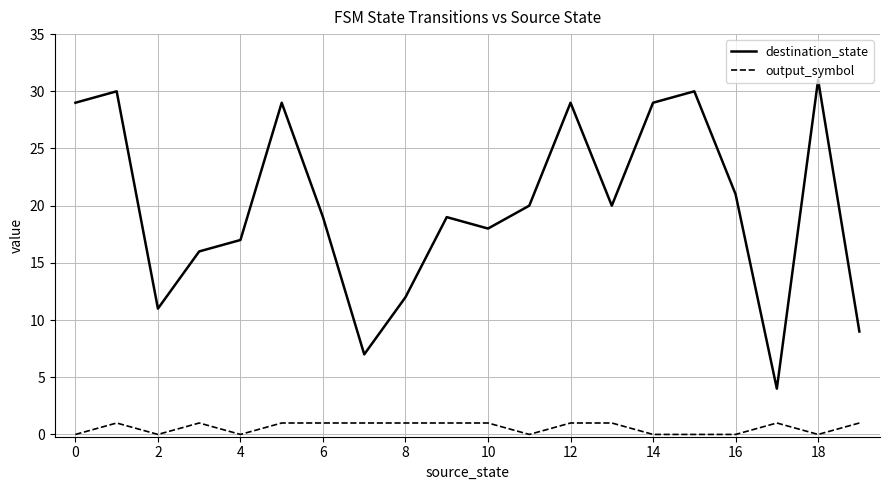

Which series has the largest range (max minus min)?

destination_state